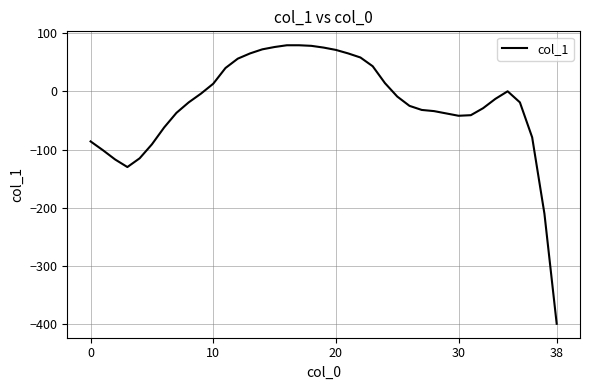

What is the greatest value displayed?

79